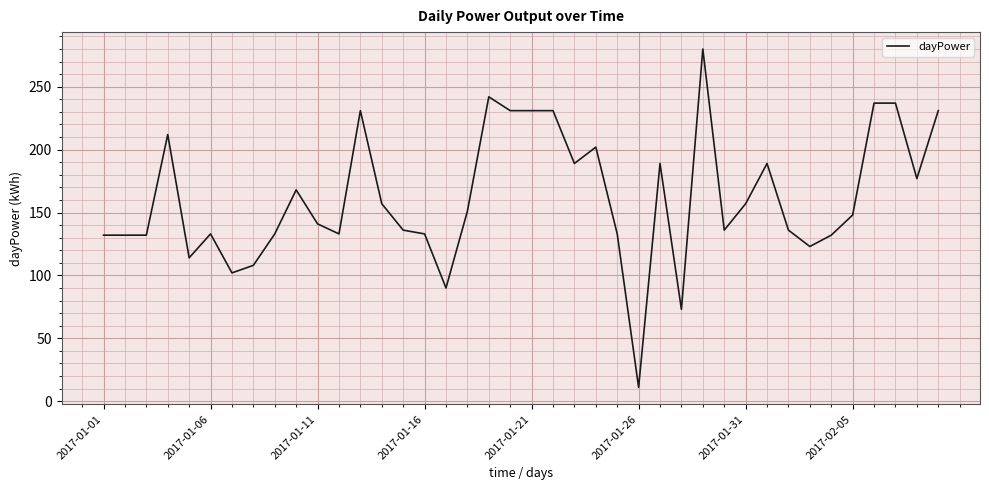

What is the sum of all values?

6453